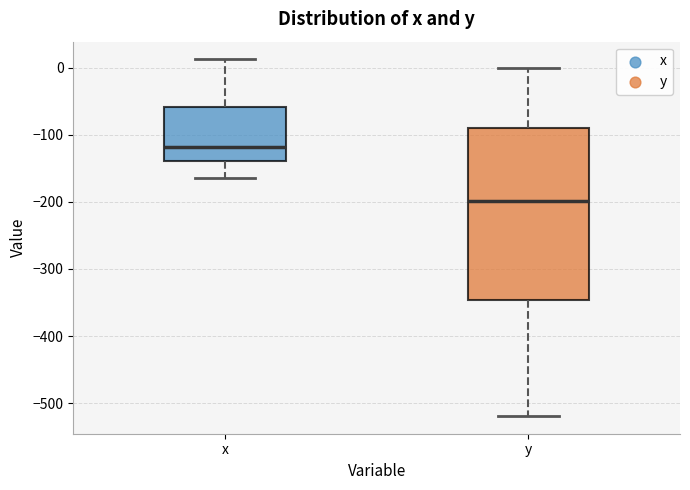

Where is the upper edge of the box for y on the y-axis? The values are not printed on the chart, so give them approximately, as read against the axis.

-90